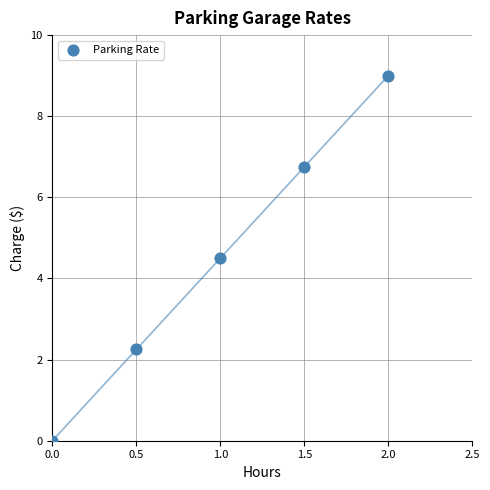

What is the range of X values (max minus min)?

2.0